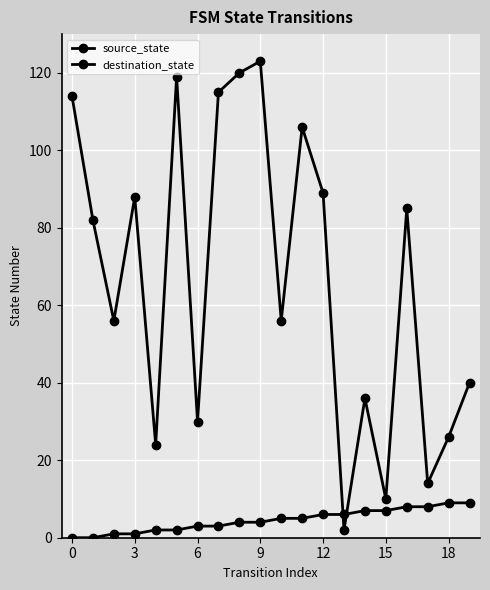

Is this an area chart (filled region under the line)?

No